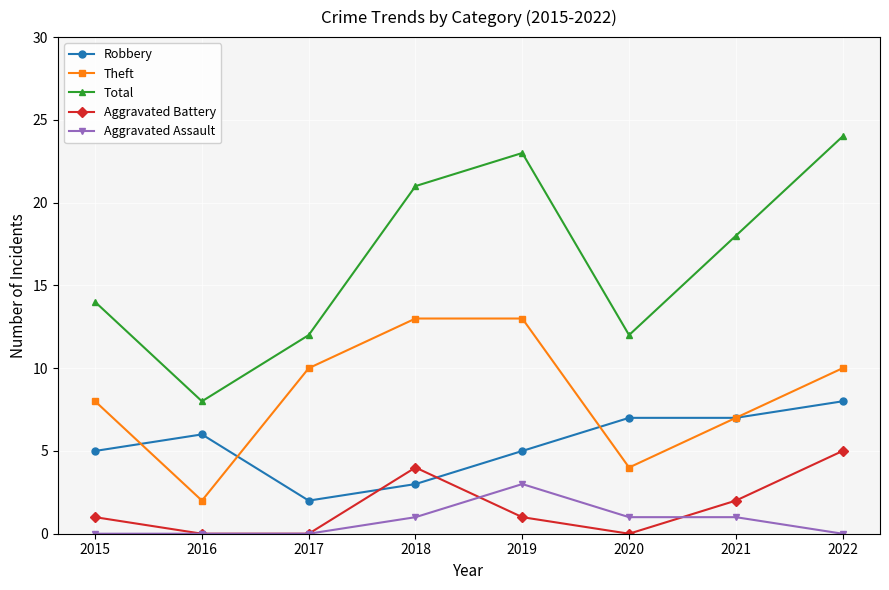

How many interior local peaks does the Total series have?

1